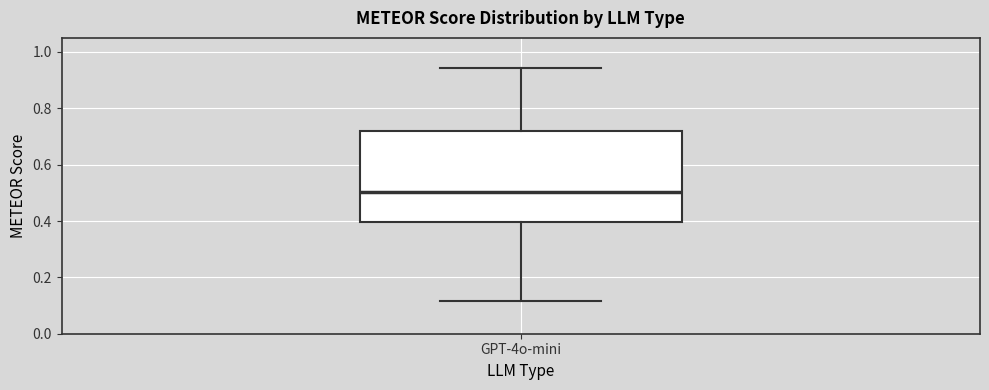

Transcribe this box plot: give where the median line is, the range the box spans, and where the two whiskers end, as read against the y-axis. The values are not printed on the chart, so give them approximately, as read against the axis.

median 0.50, box 0.40 to 0.72, whiskers 0.12 to 0.94